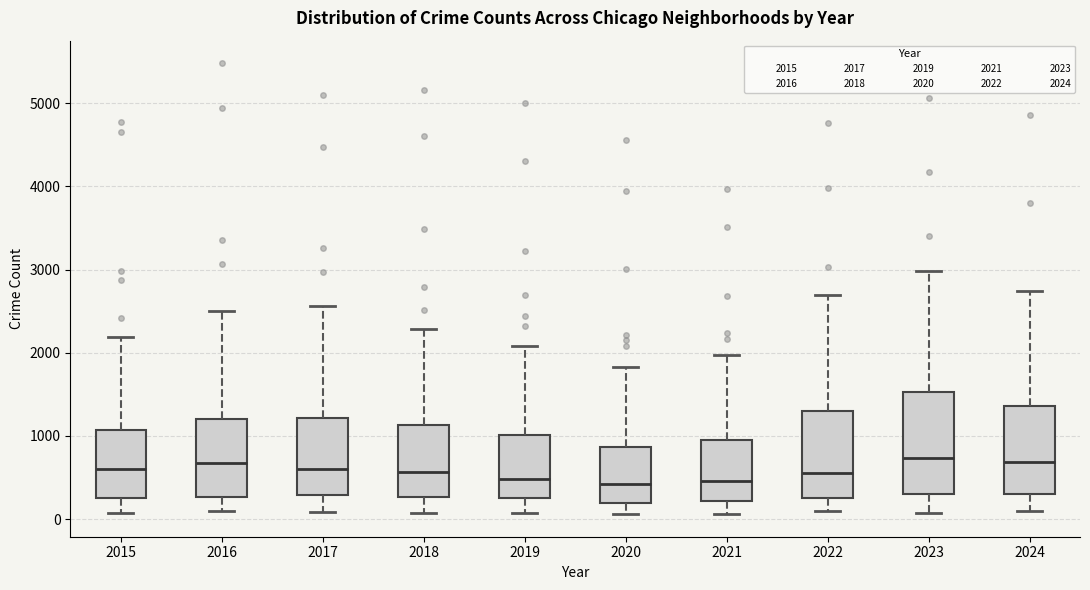

Where does the median line of the box at x = 2016 sit on the y-axis? The values are not printed on the chart, so give them approximately, as read against the axis.

700